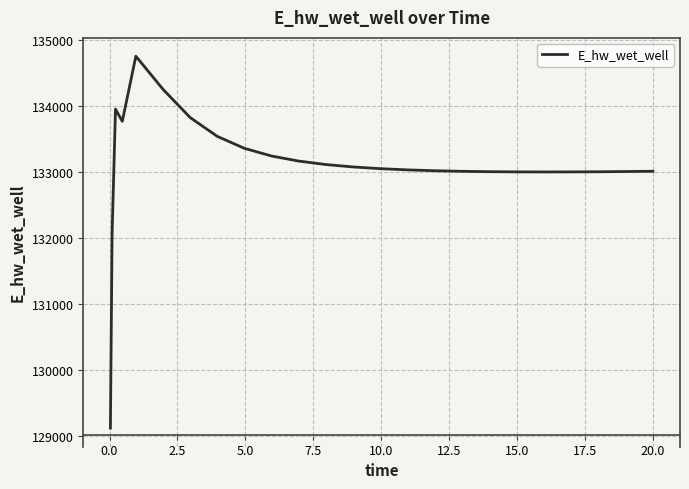

What is the difference between the maximum and minimum values?

5635.9